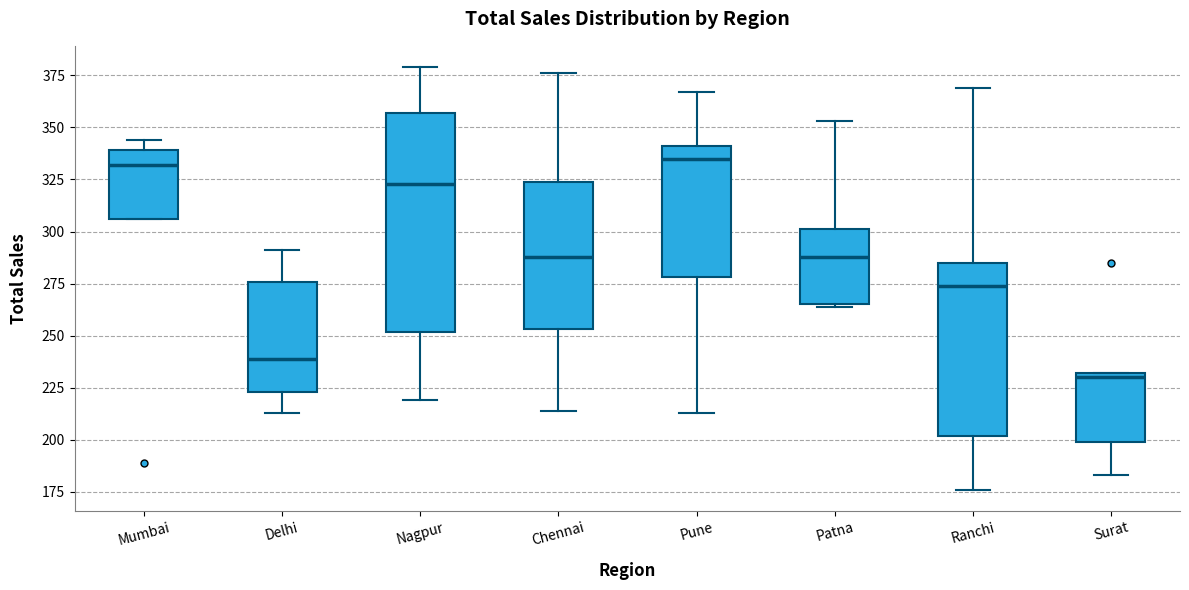

Reading left to right, read every box against the y-axis: the position of its median line, the range the box covers, and the ends of its whiskers. The values are not printed on the chart, so give them approximately, as read against the axis.

Mumbai: median 330, box 305 to 340, whiskers 305 to 345
Delhi: median 240, box 225 to 275, whiskers 215 to 290
Nagpur: median 325, box 250 to 355, whiskers 220 to 380
Chennai: median 290, box 255 to 325, whiskers 215 to 375
Pune: median 335, box 280 to 340, whiskers 215 to 365
Patna: median 290, box 265 to 300, whiskers 265 to 355
Ranchi: median 275, box 200 to 285, whiskers 175 to 370
Surat: median 230 (just below the box's upper edge), box 200 to 230, whiskers 185 to 230